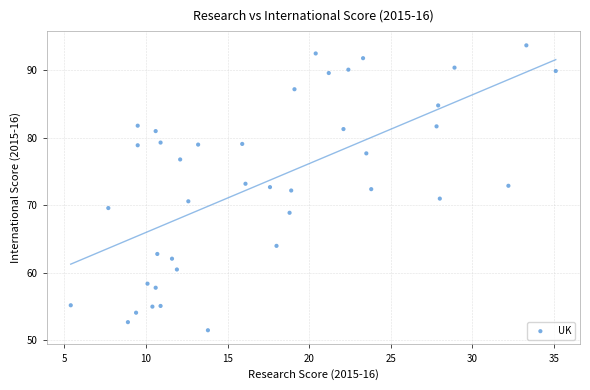

What is the range of X values (max minus min)?

29.7